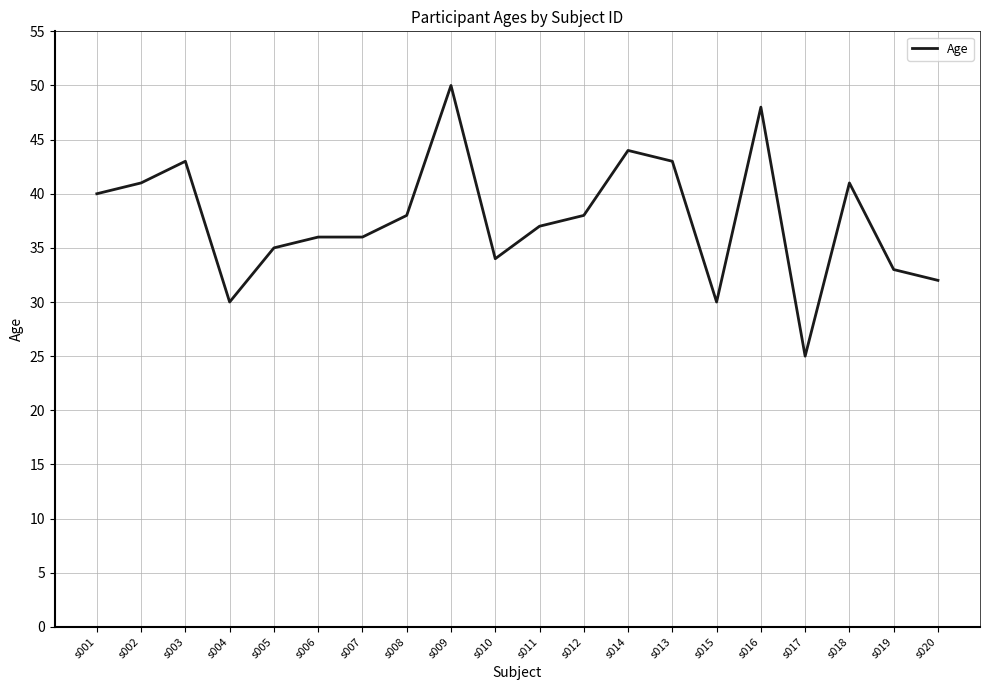

The value at s004 is 47. True or false?

False